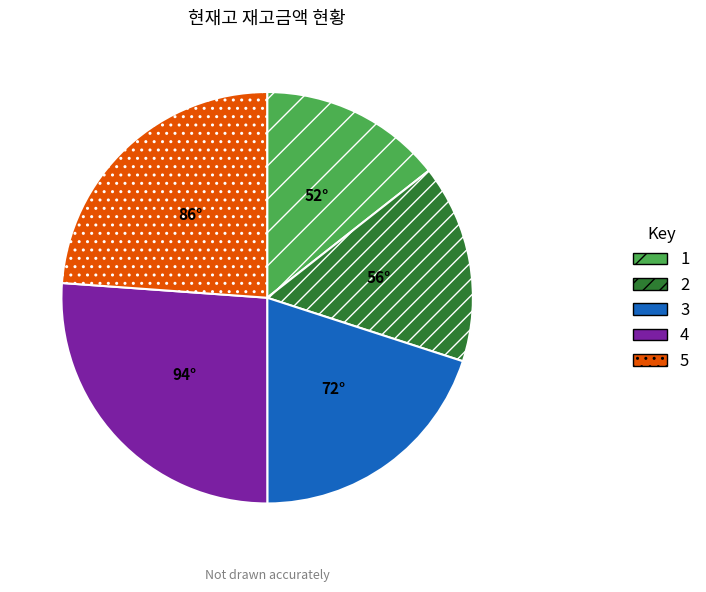

How many slices are in this pie chart?

5